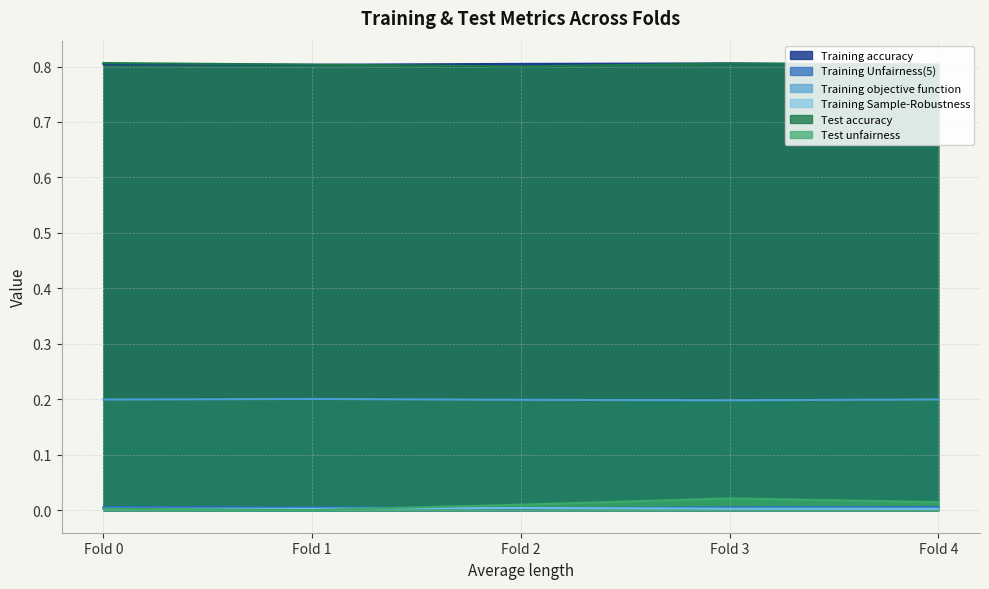

Reading right to left, what are all the values shown in this chart?

Training accuracy: 0.8	0.8	0.8	0.8	0.8
Training Unfairness(5): 0.0	0.0	0.0	0.0	0.0
Training objective function: 0.2	0.2	0.2	0.2	0.2
Training Sample-Robustness: 0.0	0.0	0.0	0.0	0.0
Test accuracy: 0.8	0.8	0.8	0.8	0.8
Test unfairness: 0.0	0.0	0.0	0.0	0.0